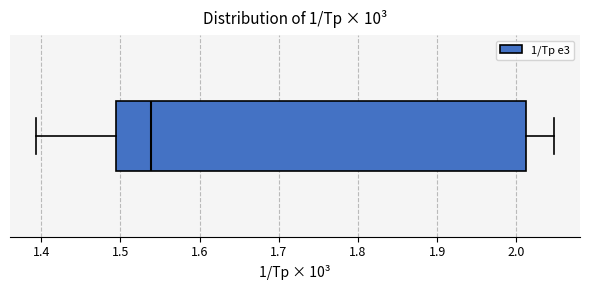

Where is the right edge of the box on the x-axis? The values are not printed on the chart, so give them approximately, as read against the axis.

2.01